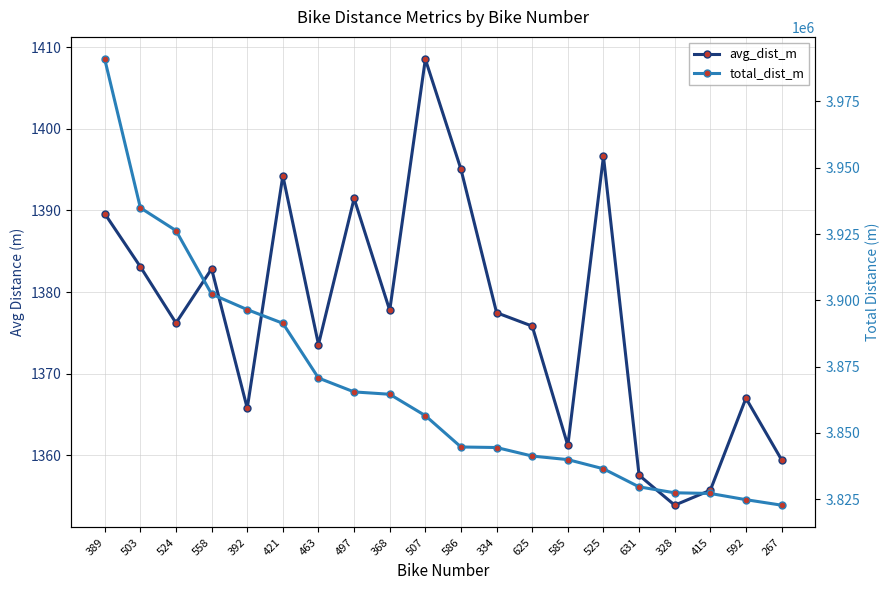

Which series changed the most between 368 and 328?

total_dist_m